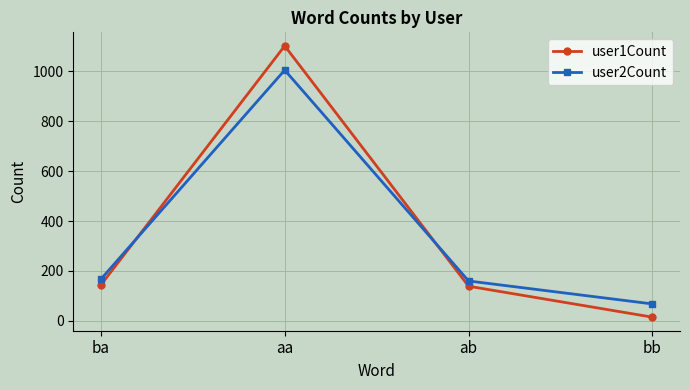

What is the label of the 1st point from the right?

bb